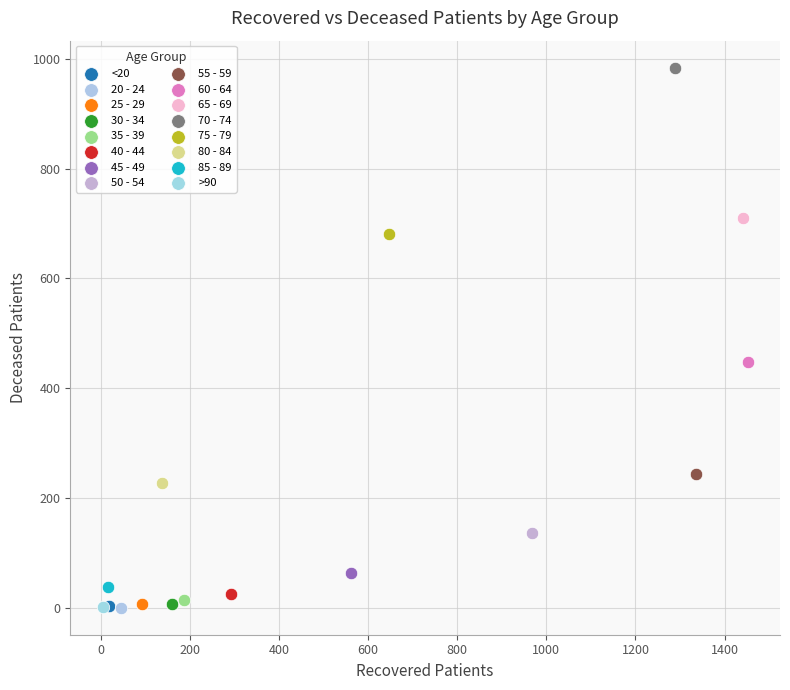

Which series reaches the maximum Y coordinate?

70 - 74